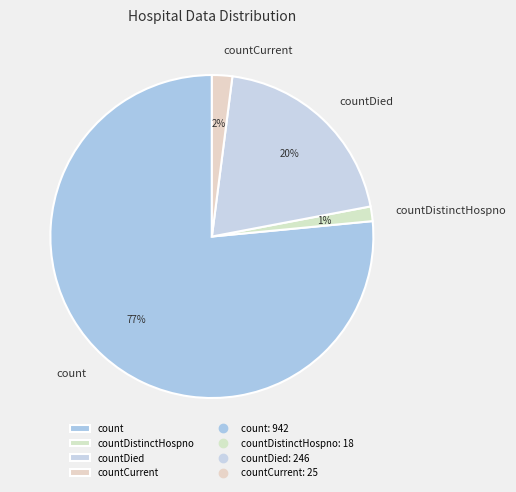

Do countDistinctHospno and count together represent more than half of the pie?

Yes